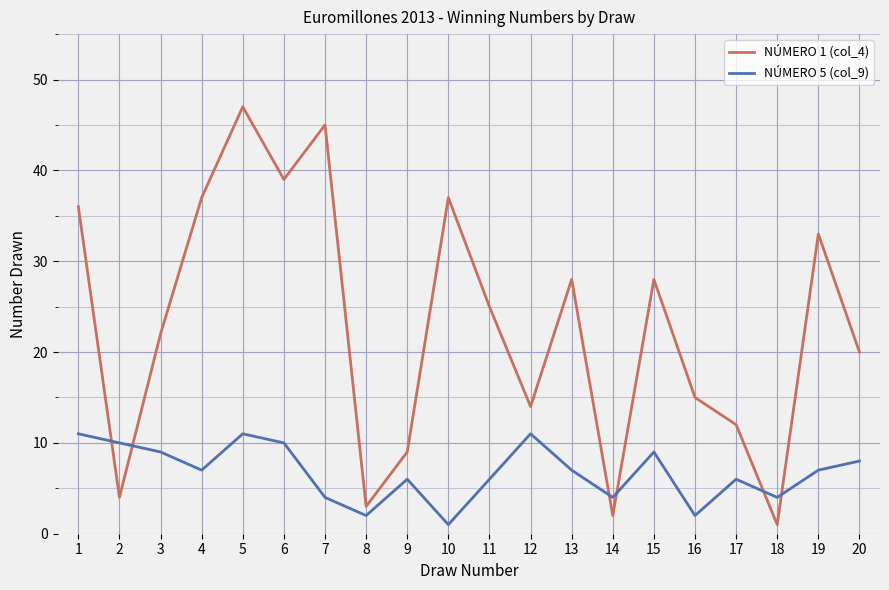

Where is NÚMERO 1 (col_4) nearest to the value 24?

11